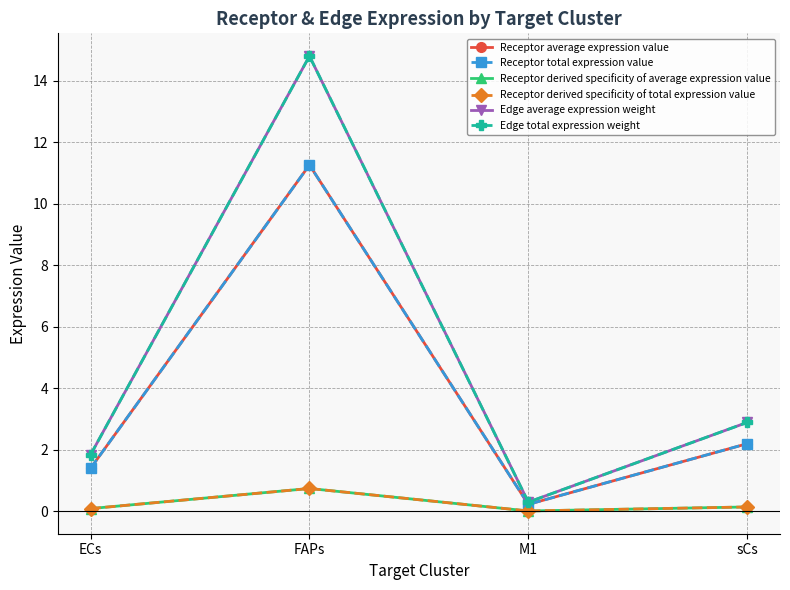

What is the average value of the Receptor average expression value series?

3.8